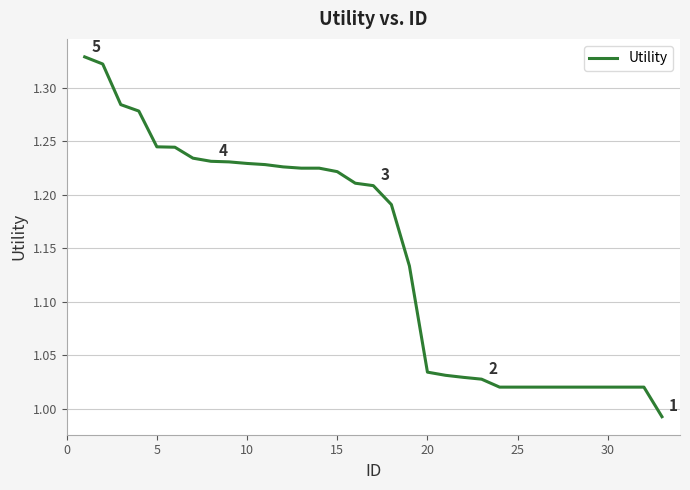

What is the difference between the maximum and minimum values?

0.3